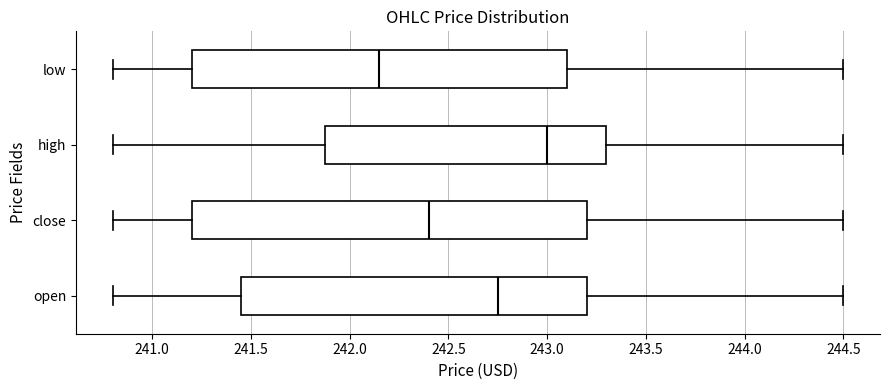

Reading bottom to top, transcribe this box plot: for each box, give where its median line is, the range the box spans, and where its two whiskers end, as read against the x-axis. The values are not printed on the chart, so give them approximately, as read against the axis.

open: median 242.75, box 241.45 to 243.20, whiskers 240.80 to 244.50
close: median 242.40, box 241.20 to 243.20, whiskers 240.80 to 244.50
high: median 243.00, box 241.90 to 243.30, whiskers 240.80 to 244.50
low: median 242.15, box 241.20 to 243.10, whiskers 240.80 to 244.50